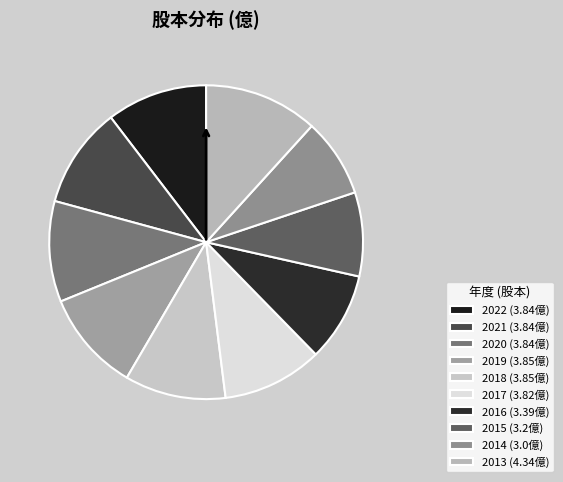

Rank the categories by value from highest to lowest.

2013, 2019, 2018, 2022, 2021, 2020, 2017, 2016, 2015, 2014